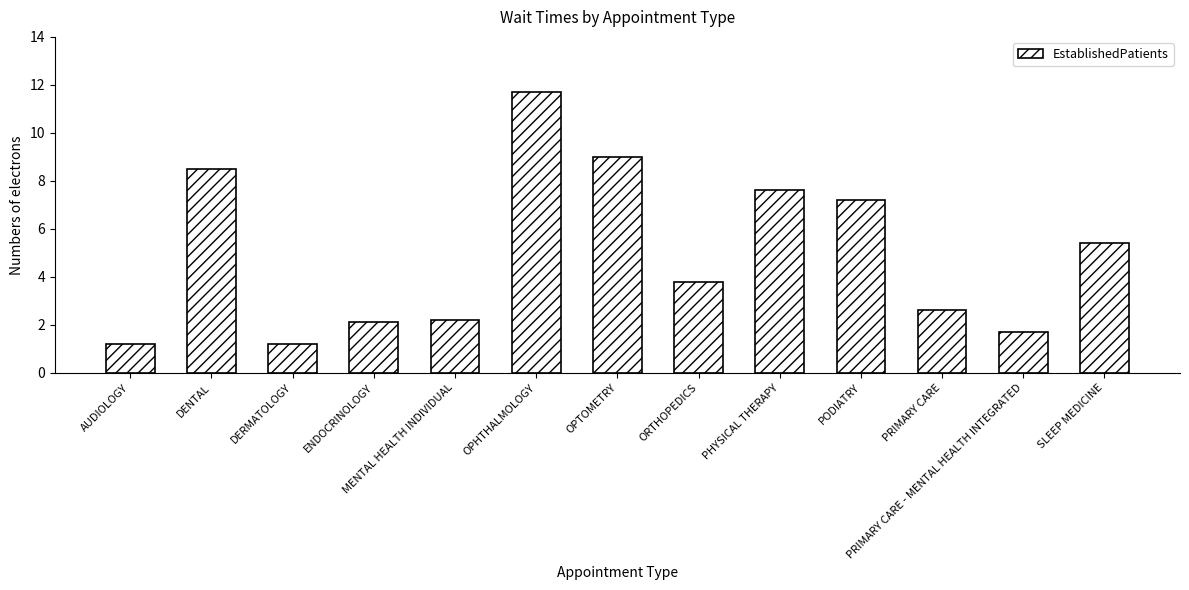

Reading left to right, transcribe all the data shown in this chart.

1.2	8.5	1.2	2.1	2.2	11.7	9.0	3.8	7.6	7.2	2.6	1.7	5.4